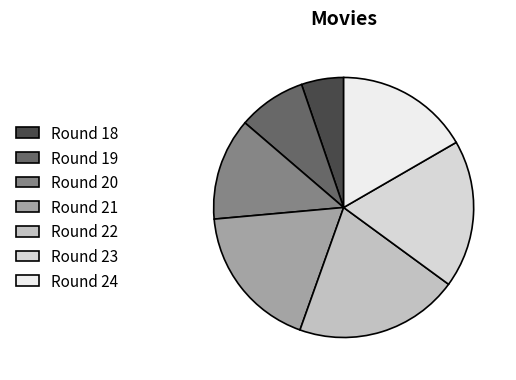

Which slice is the largest?

Round 22